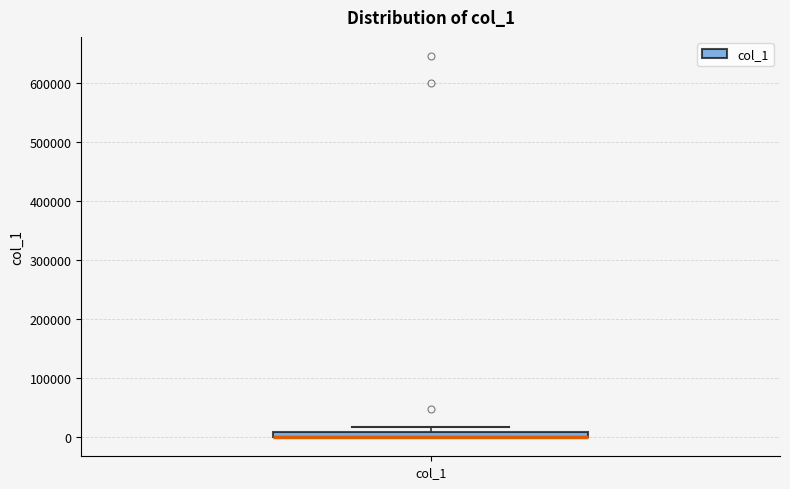

Where is the upper edge of the box for col_1 on the y-axis? The values are not printed on the chart, so give them approximately, as read against the axis.

10000